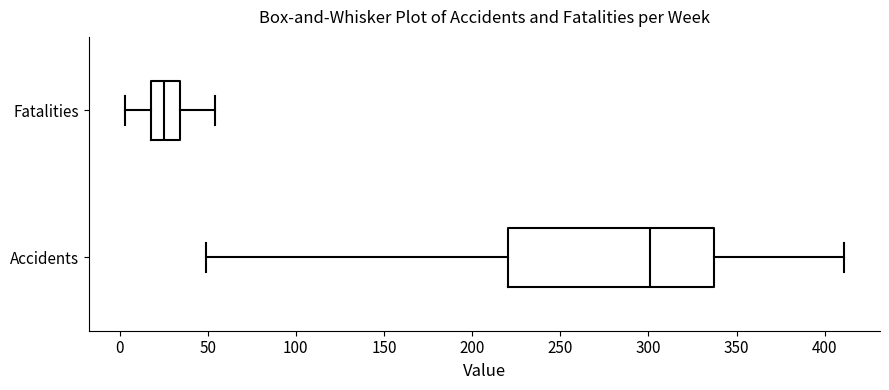

Comparing the boxes themselves (not the whiskers), which one is the widest?

Accidents